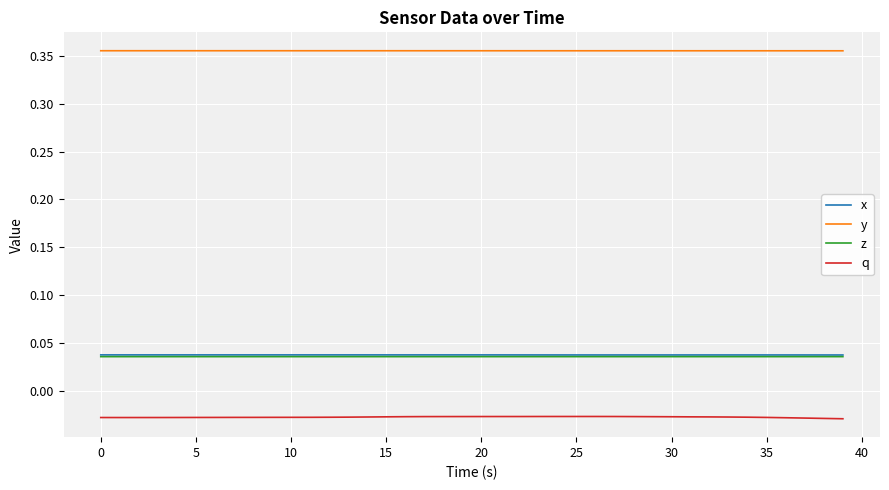

True or false: x and q cross at least once.

False